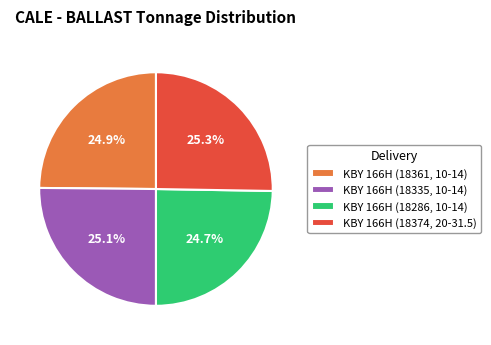

Does KBY 166H (18335, 10-14) account for over 50% of the chart?

No